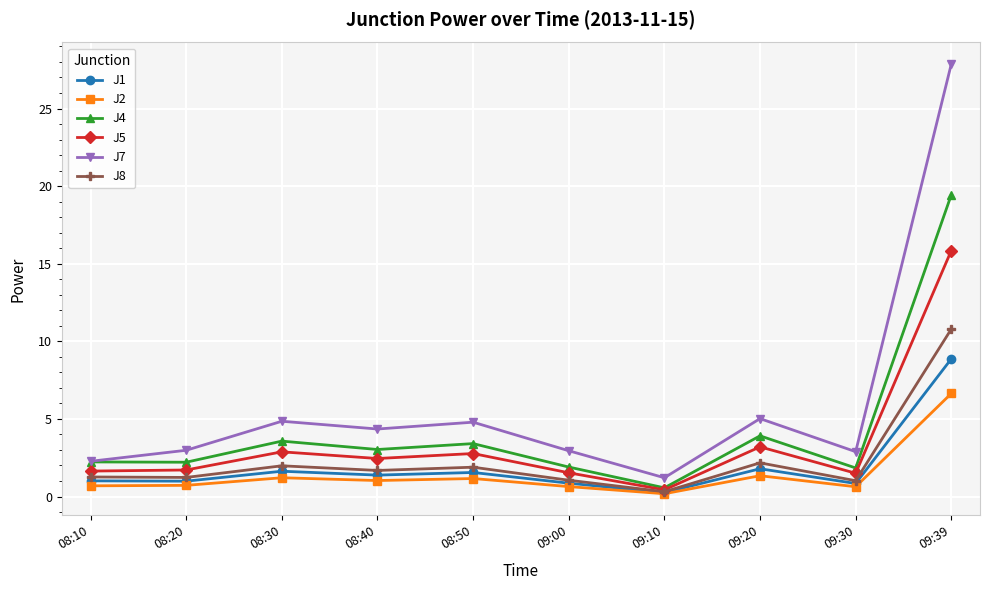

True or false: J7 and J8 intersect in this chart.

False